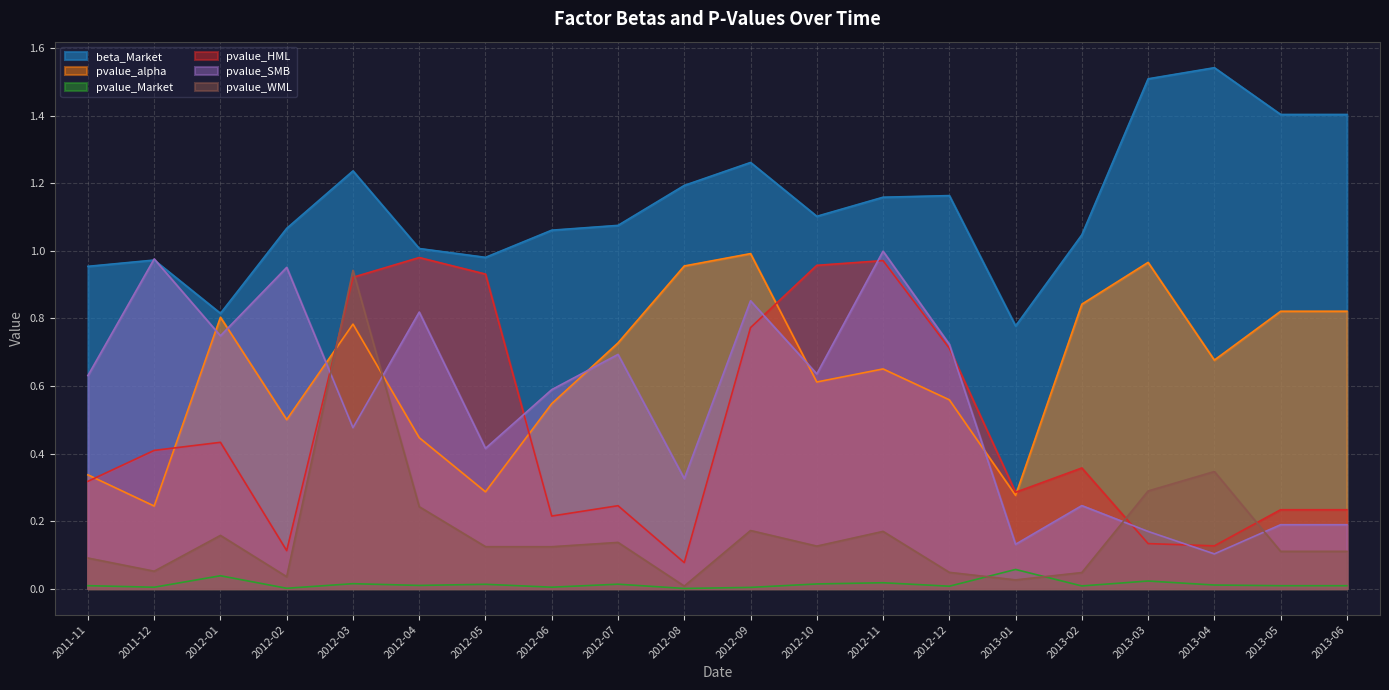

What is the label of the 8th point from the left?

2012-06